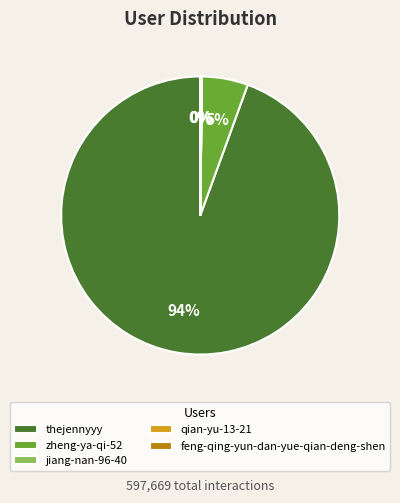

What is the largest slice in the pie chart?

thejennyyy